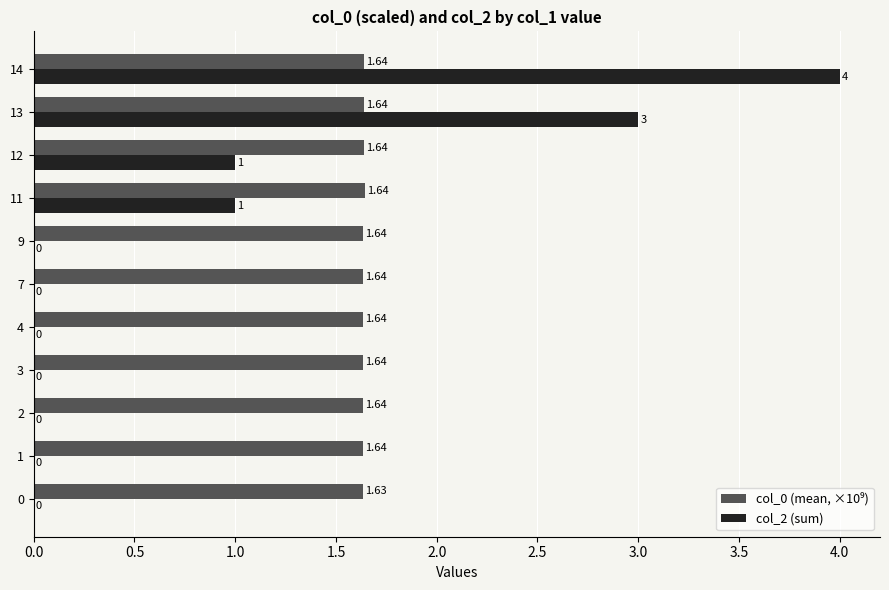

What is the highest value of the col_2 (sum) series?

4.0